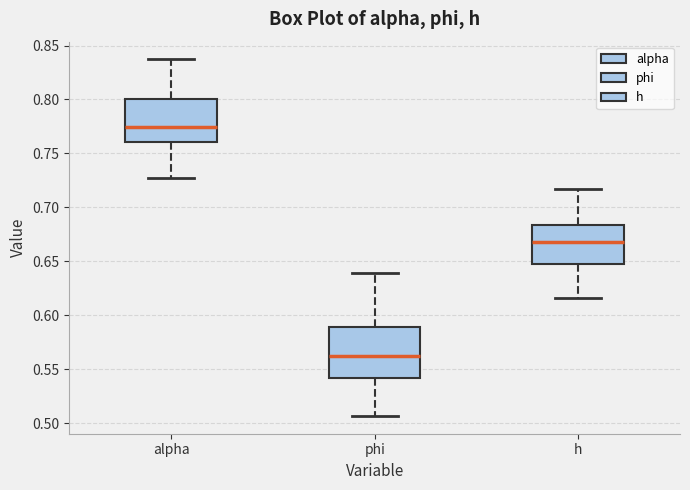

Where does the lower whisker of the box for alpha end on the y-axis? The values are not printed on the chart, so give them approximately, as read against the axis.

0.725